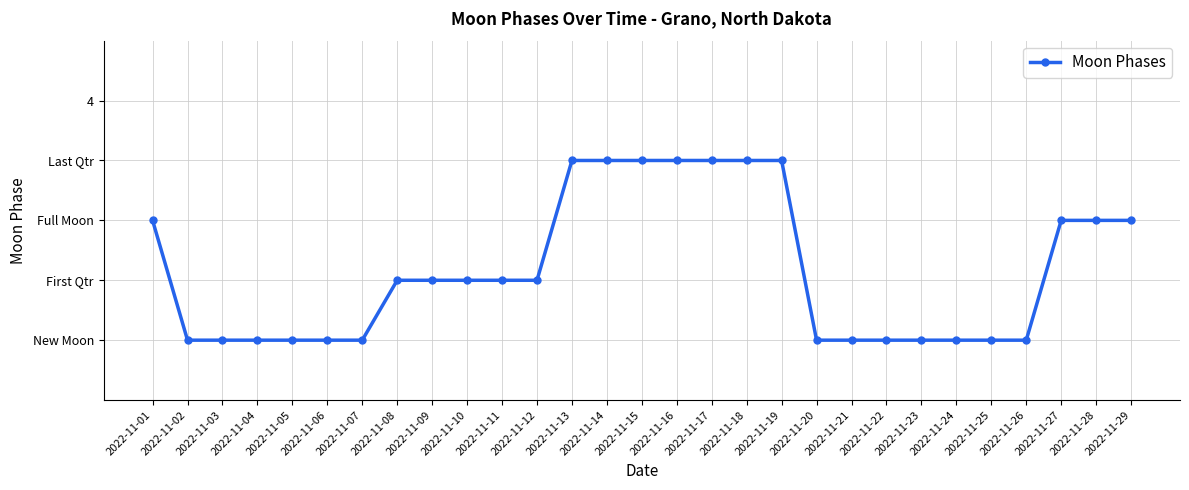

What is the value of the 17th point from the left?

3